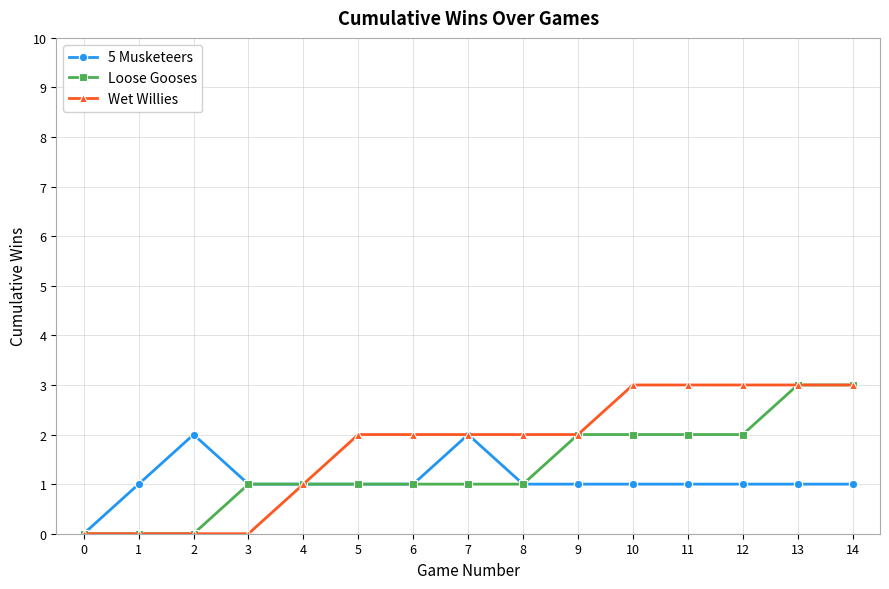

What are all the series names shown in the legend?

5 Musketeers, Loose Gooses, Wet Willies